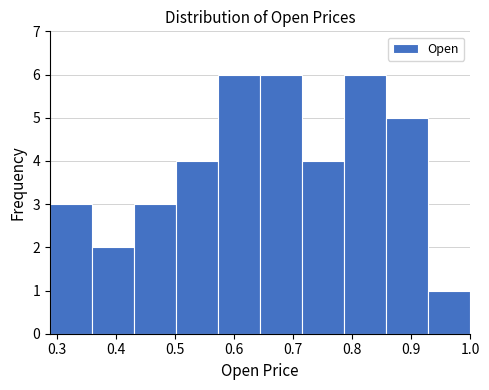

Reading left to right, list every bar in this chart as the range it spans on the x-axis followed by its height. Neither the bar edges nor the heights are printed on the chart, so give them approximately, as read against the axes.

0.29 to 0.36: 3
0.36 to 0.43: 2
0.43 to 0.50: 3
0.50 to 0.57: 4
0.57 to 0.64: 6
0.64 to 0.72: 6
0.72 to 0.79: 4
0.79 to 0.86: 6
0.86 to 0.93: 5
0.93 to 1.00: 1